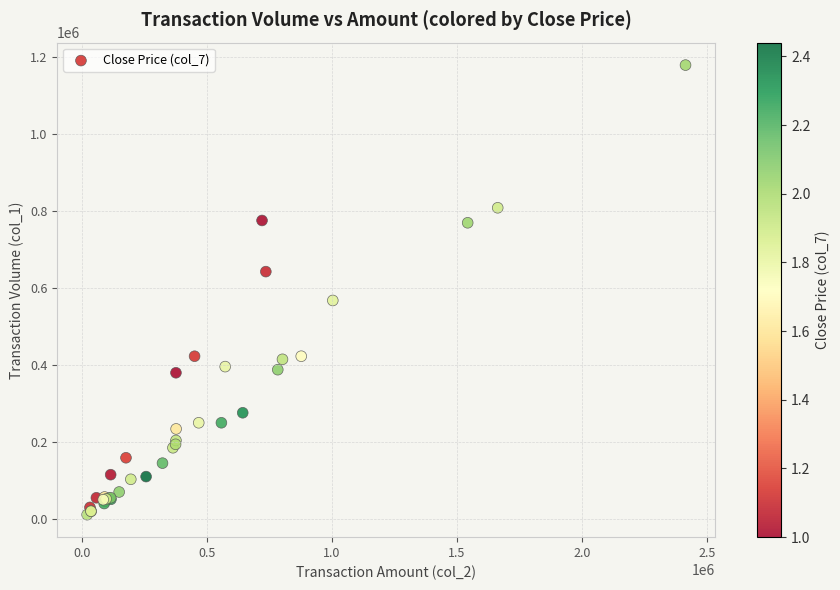

What Y value in the scatter plot is closest to 595500?

568000